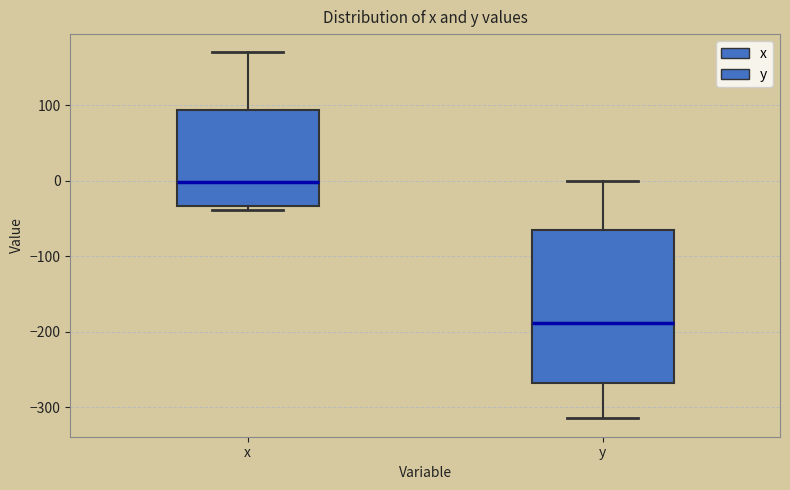

Reading left to right, read every box against the y-axis: the position of its median line, the range the box covers, and the ends of its whiskers. The values are not printed on the chart, so give them approximately, as read against the axis.

x: median 0, box -30 to 90, whiskers -40 to 170
y: median -190, box -270 to -60, whiskers -310 to 0